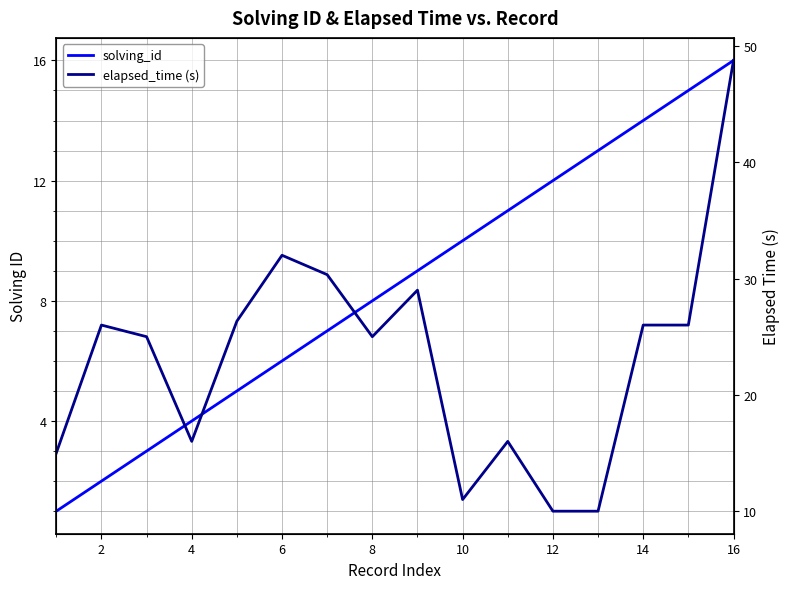

What are all the series names shown in the legend?

solving_id, elapsed_time (s)